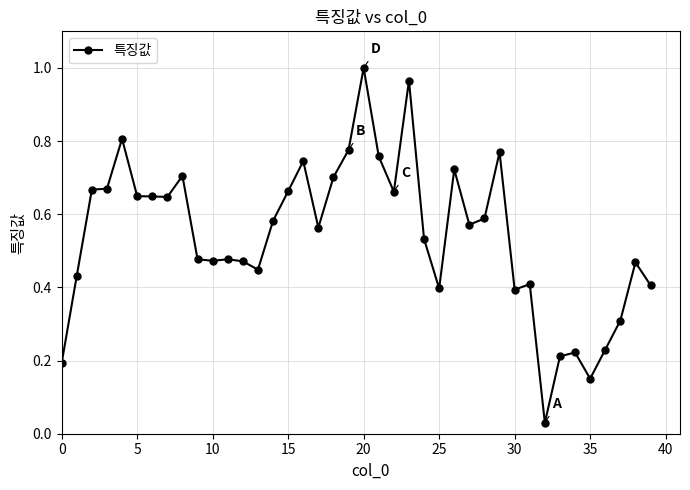

What is the value of the 38th point from the left?

0.3